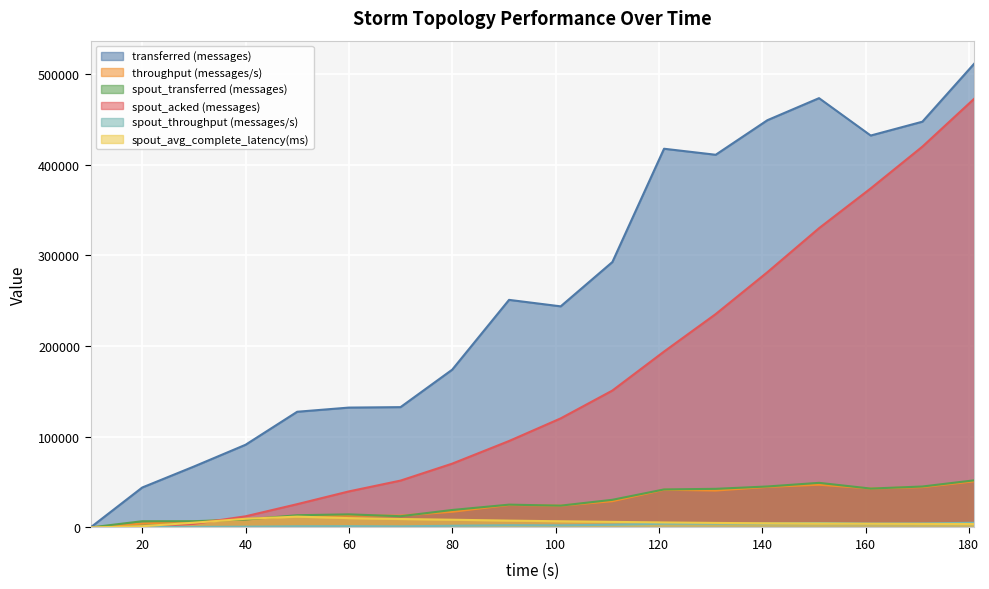

Between 40 and 141, which series saw the biggest shift?

transferred (messages)